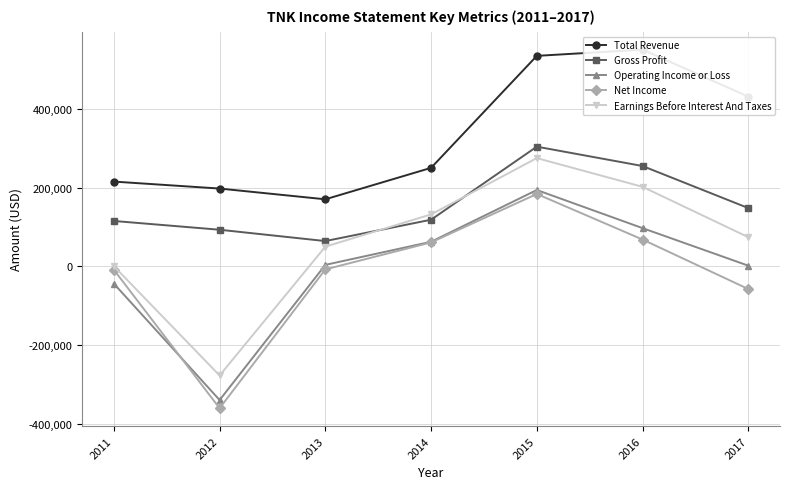

What is the sum of all Earnings Before Interest And Taxes values?

454000